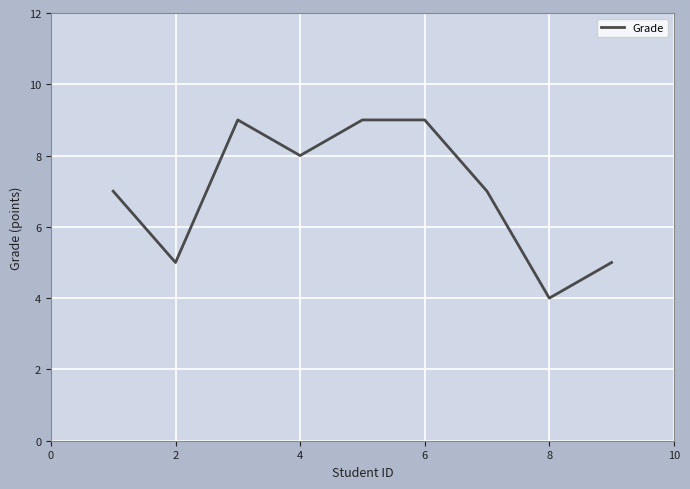

What is the difference between the maximum and minimum values?

5